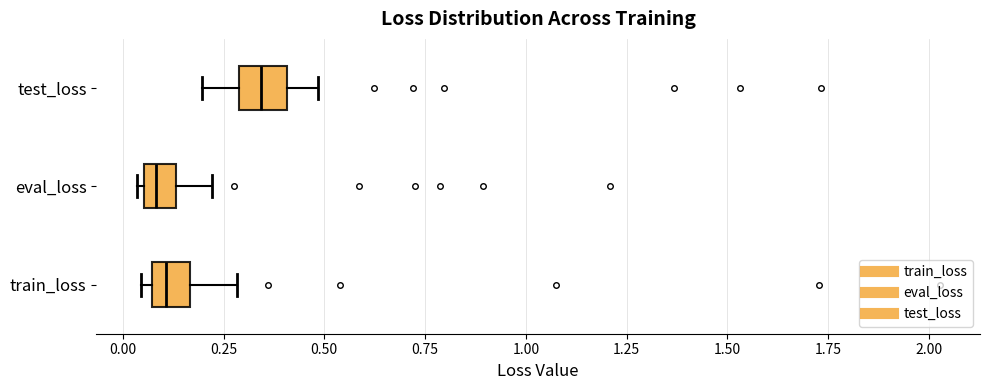

Reading bottom to top, read every box against the x-axis: the position of its median line, the range the box covers, and the ends of its whiskers. The values are not printed on the chart, so give them approximately, as read against the axis.

train_loss: median 0.10, box 0.05 to 0.15, whiskers 0.05 (just left of the box's left edge) to 0.30
eval_loss: median 0.10, box 0.05 to 0.15, whiskers 0.05 (just left of the box's left edge) to 0.20
test_loss: median 0.35, box 0.30 to 0.40, whiskers 0.20 to 0.50